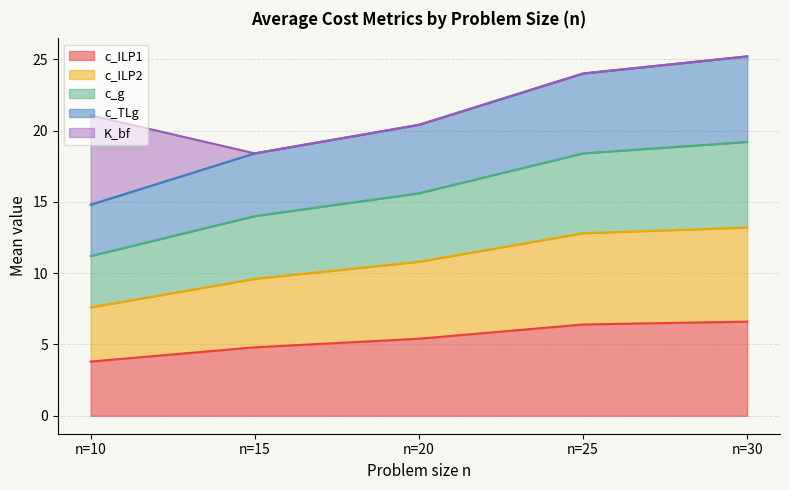

At how many categories does at least one series exceed 12?

5